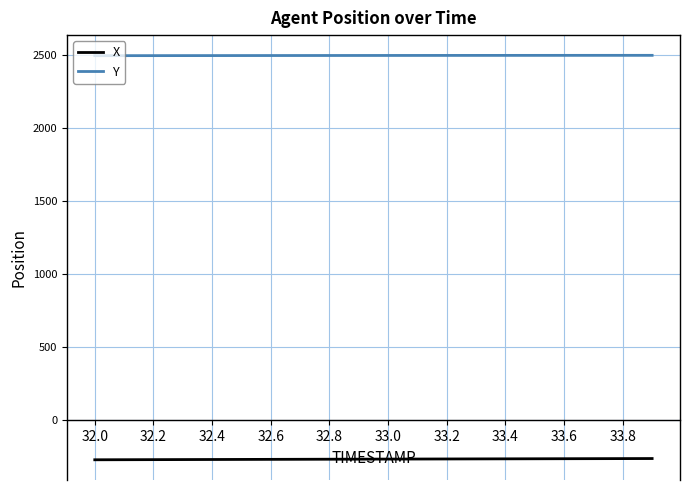

True or false: X and Y cross at least once.

False